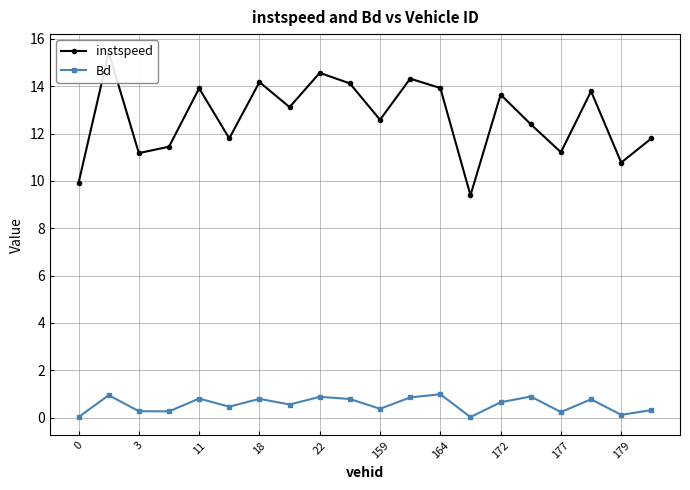

True or false: instspeed and Bd intersect in this chart.

False